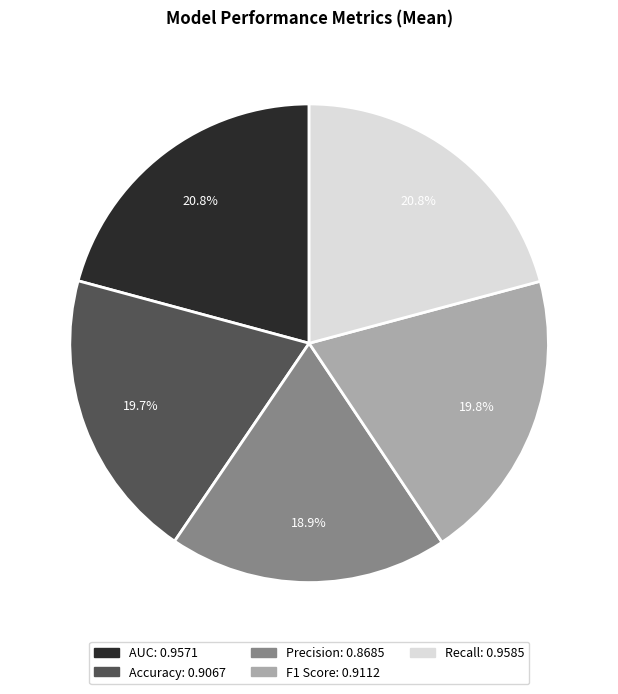

What is the smallest slice in the pie chart?

Precision